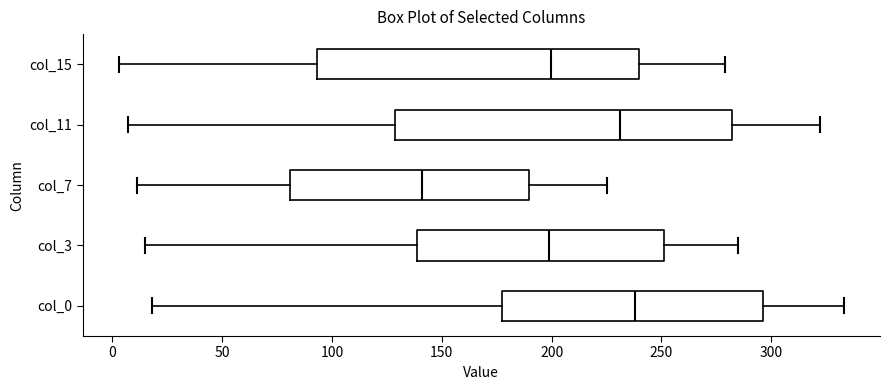

Reading bottom to top, read every box against the x-axis: the position of its median line, the range the box covers, and the ends of its whiskers. The values are not printed on the chart, so give them approximately, as read against the axis.

col_0: median 240, box 180 to 295, whiskers 20 to 335
col_3: median 200, box 140 to 250, whiskers 15 to 285
col_7: median 140, box 80 to 190, whiskers 10 to 225
col_11: median 230, box 130 to 280, whiskers 5 to 320
col_15: median 200, box 95 to 240, whiskers 5 to 280